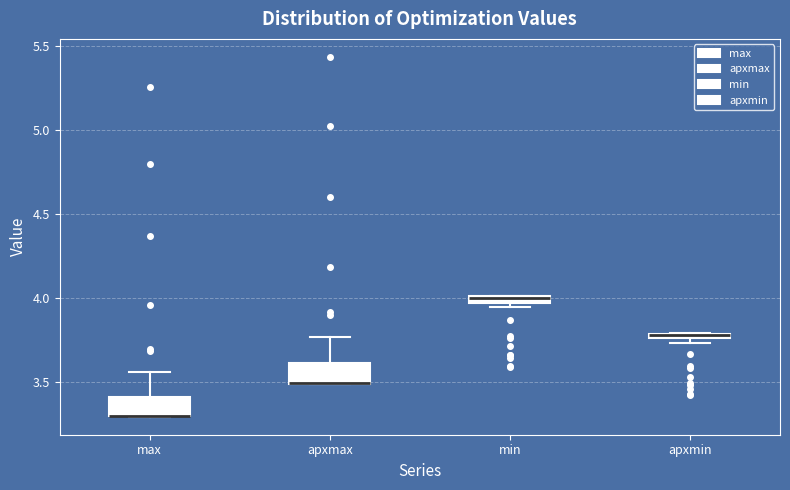

Where is the lower edge of the box for apxmin on the y-axis? The values are not printed on the chart, so give them approximately, as read against the axis.

3.75